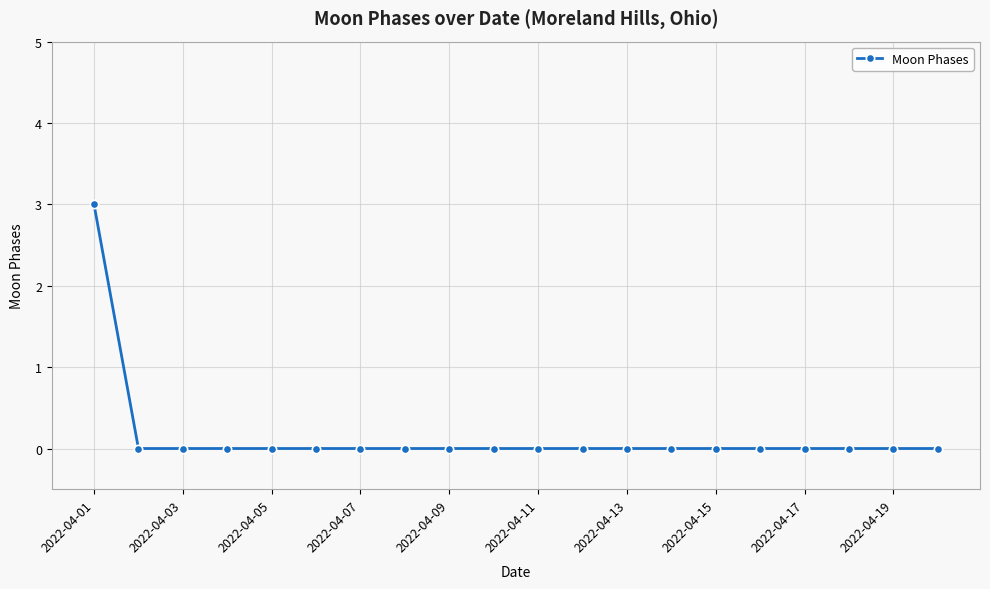

What is the greatest value displayed?

3